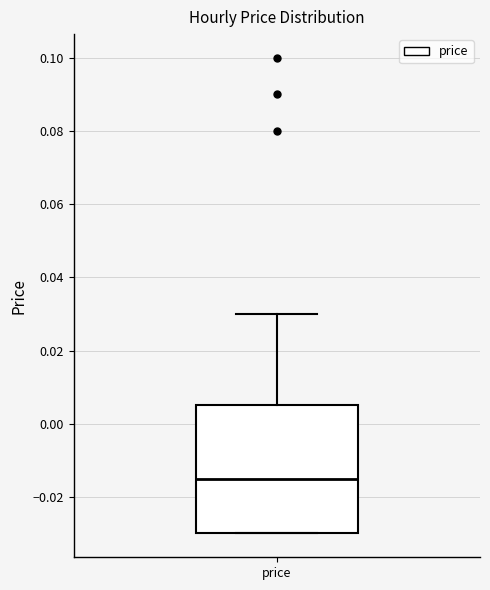

Read this box plot against the y-axis: the position of the median line, the range covered by the box, and the ends of both whiskers. The values are not printed on the chart, so give them approximately, as read against the axis.

median -0.014, box -0.030 to 0.006, whiskers -0.030 to 0.030